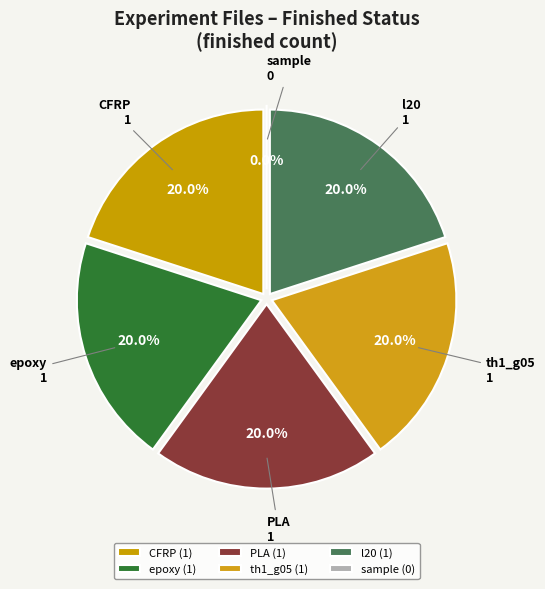

Rank the categories by value from lowest to highest.

sample, CFRP, epoxy, PLA, th1_g05, l20